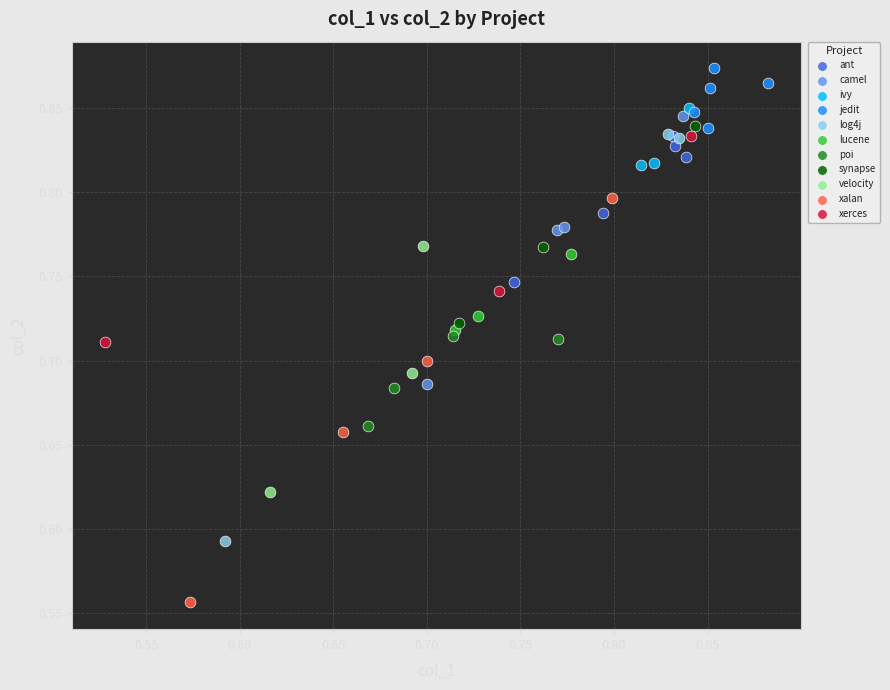

Which series reaches the minimum Y coordinate?

xalan